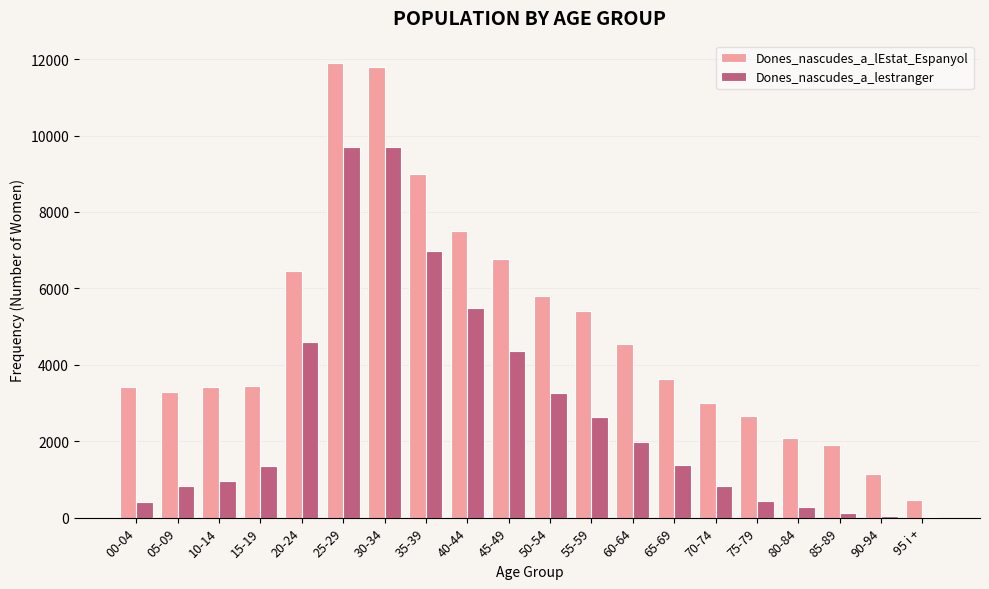

Which series has the largest total across all categories?

Dones_nascudes_a_lEstat_Espanyol